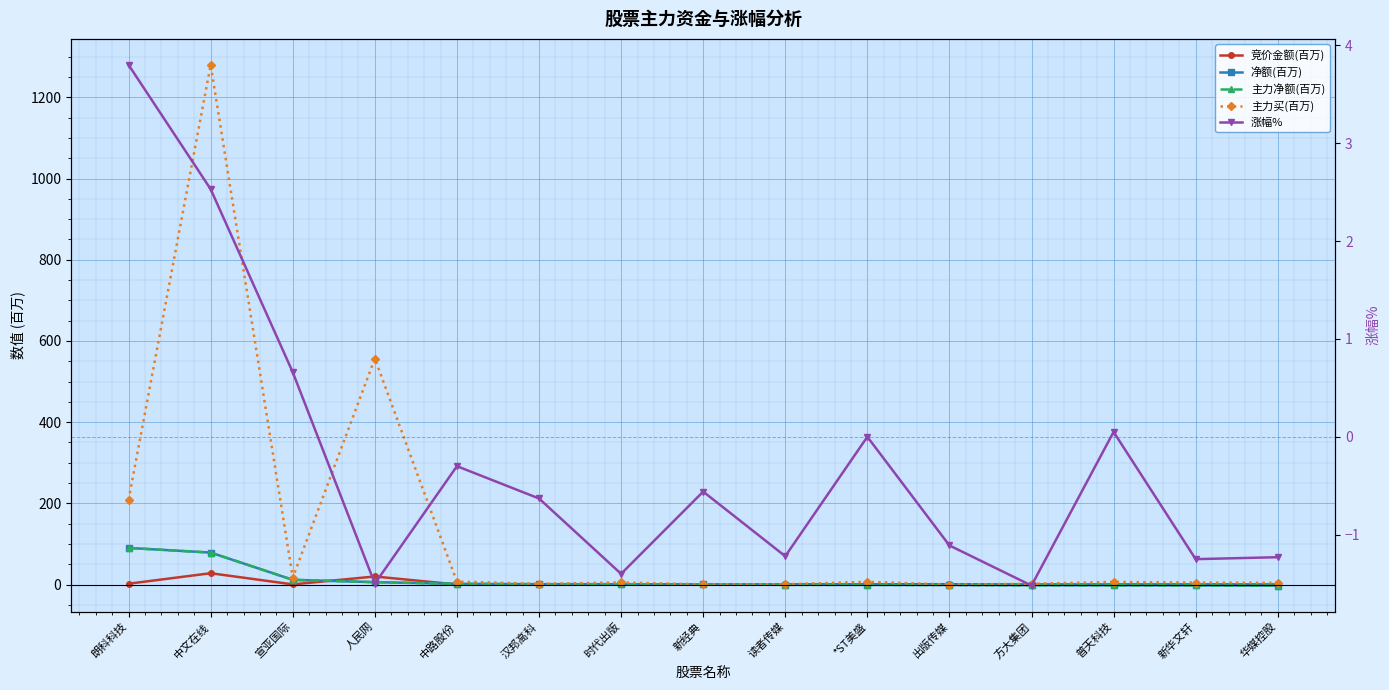

True or false: 主力买(百万) and 涨幅% intersect in this chart.

False